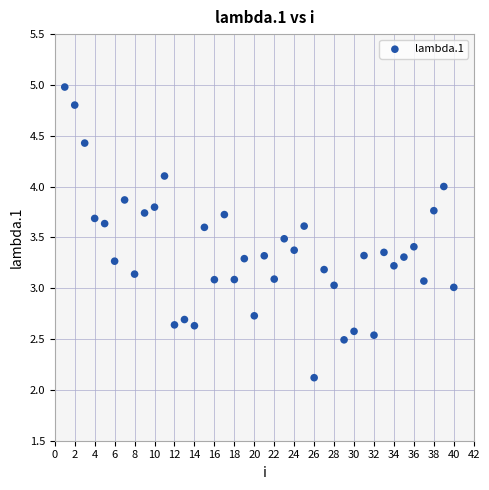

What is the range of Y values (max minus min)?

2.9